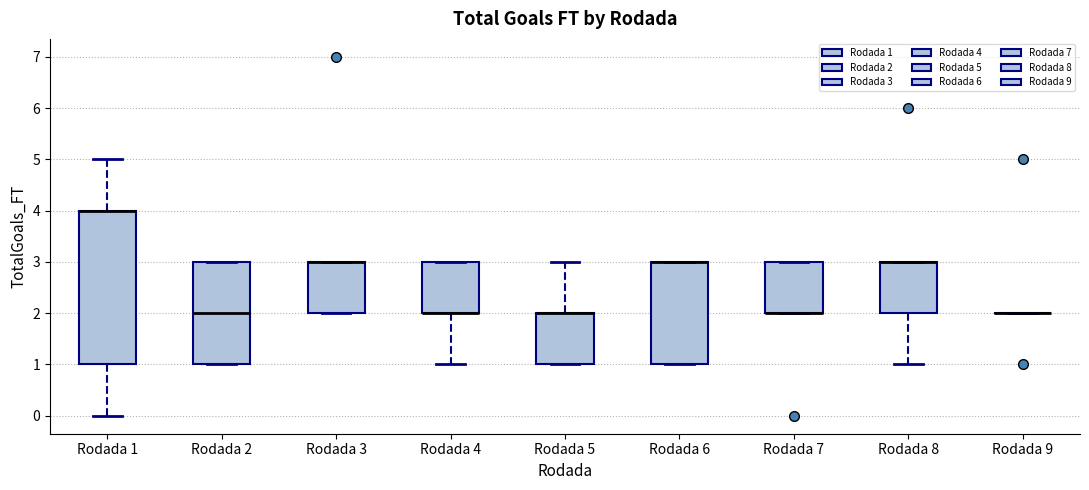

Where does the upper whisker of the box for Rodada 5 end on the y-axis? The values are not printed on the chart, so give them approximately, as read against the axis.

3